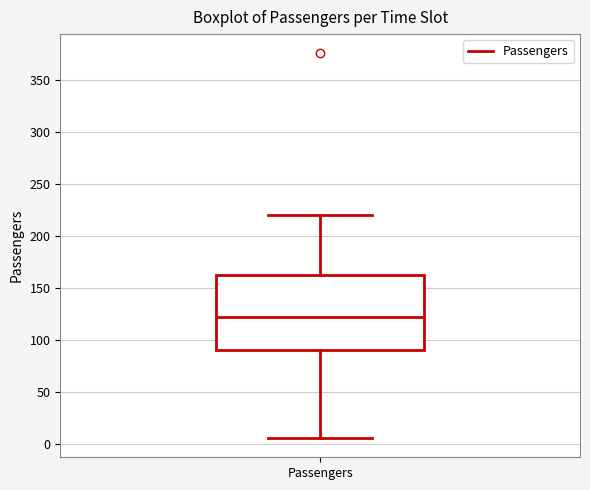

Where does the median line of the box for Passengers sit on the y-axis? The values are not printed on the chart, so give them approximately, as read against the axis.

125